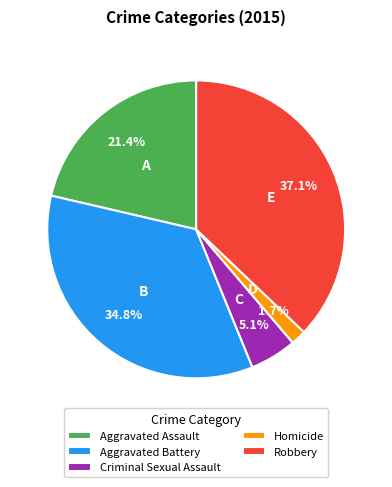

To the nearest percent, what is the average slice percentage?

20%